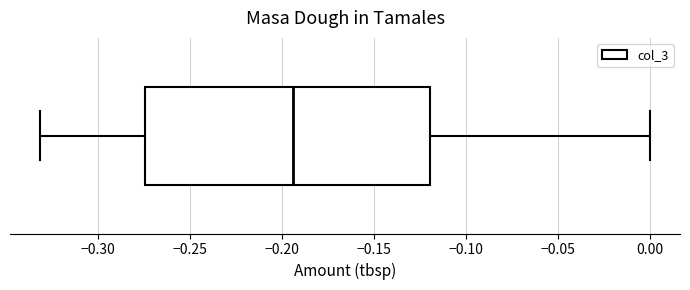

Transcribe this box plot: give where the median line is, the range the box spans, and where the two whiskers end, as read against the x-axis. The values are not printed on the chart, so give them approximately, as read against the axis.

median -0.195, box -0.275 to -0.120, whiskers -0.330 to 0.000